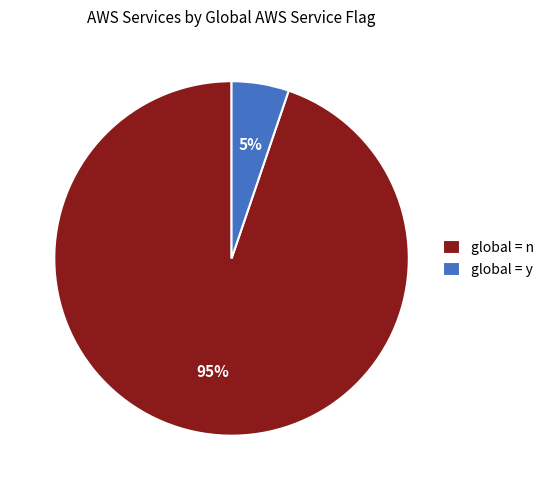

Which category has the biggest portion of the pie?

global = n